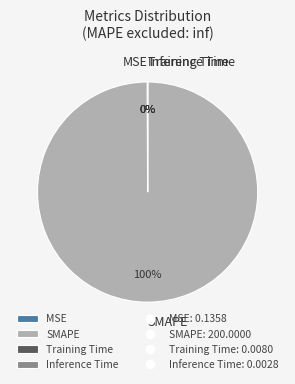

To the nearest percent, what is the difference between the largest and smallest slice percentages?

100%